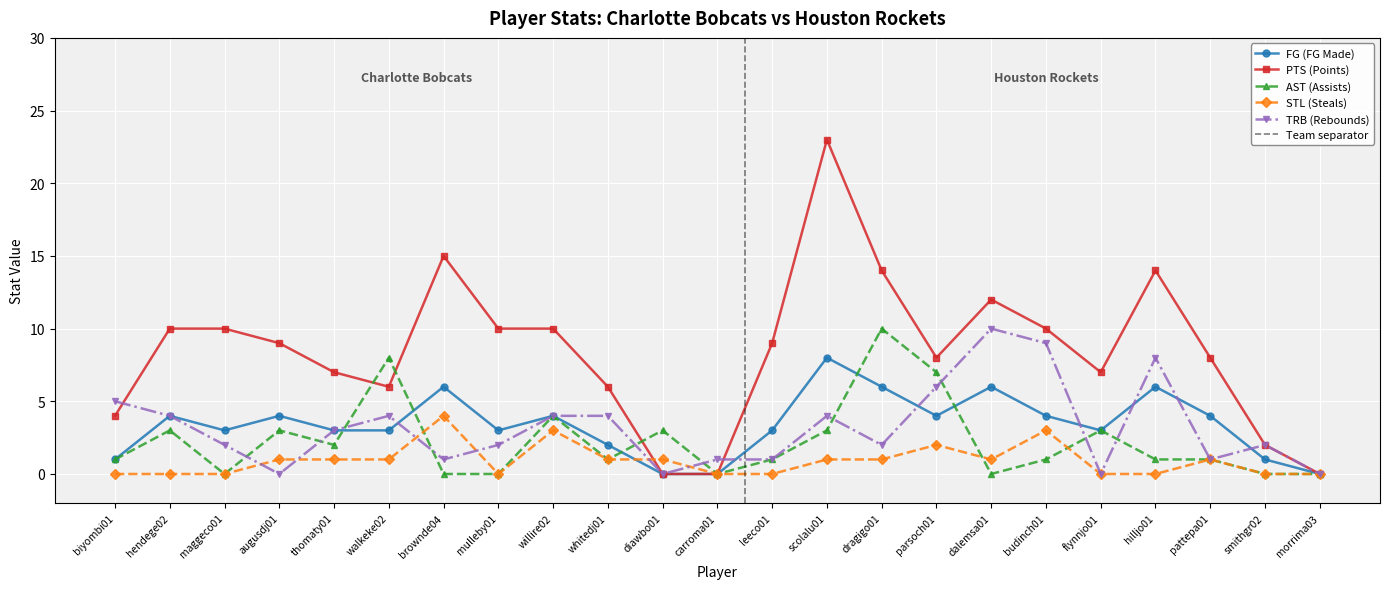

What is the label of the 2nd point from the left?

hendege02